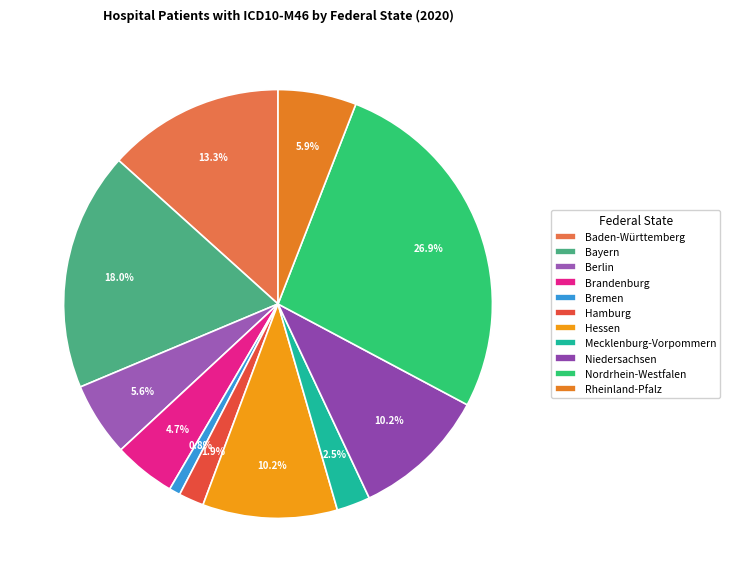

Is Berlin the majority of the pie?

No